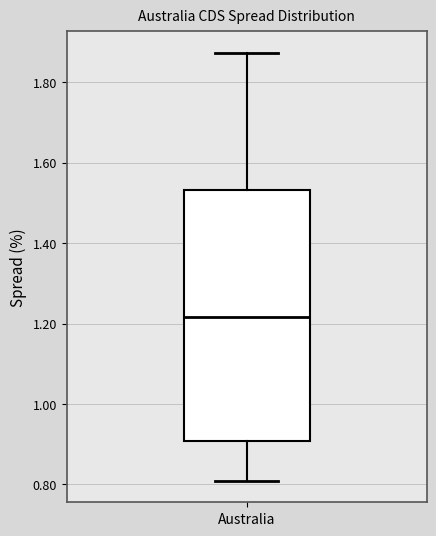

Transcribe this box plot: give where the median line is, the range the box spans, and where the two whiskers end, as read against the y-axis. The values are not printed on the chart, so give them approximately, as read against the axis.

median 1.22, box 0.90 to 1.54, whiskers 0.80 to 1.88